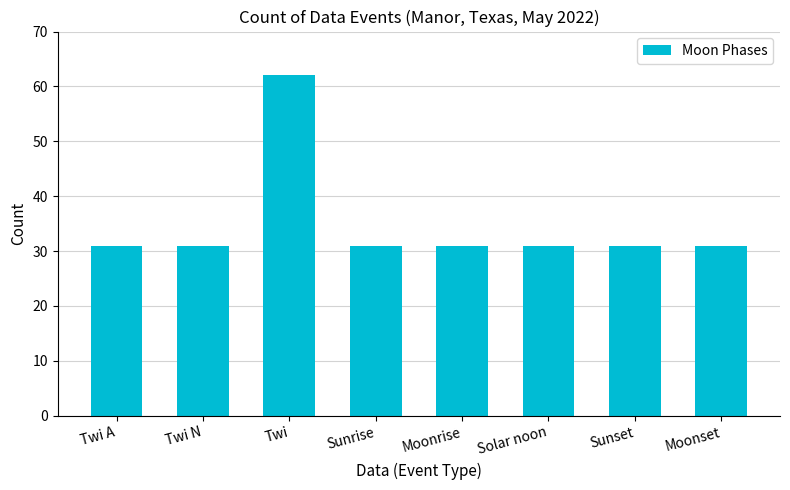

Reading right to left, what are all the values shown in this chart?

31	31	31	31	31	62	31	31